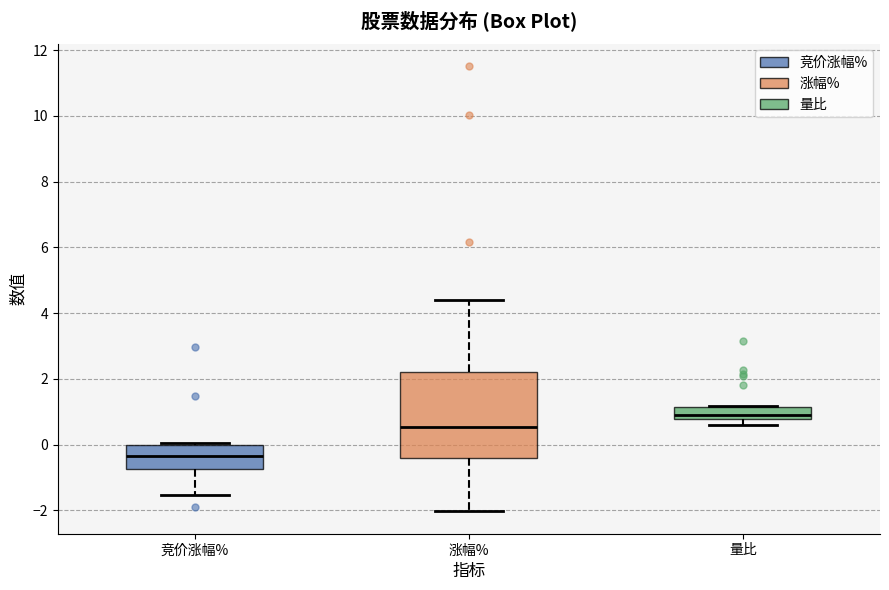

Where is the lower edge of the box for 量比 on the y-axis? The values are not printed on the chart, so give them approximately, as read against the axis.

0.8